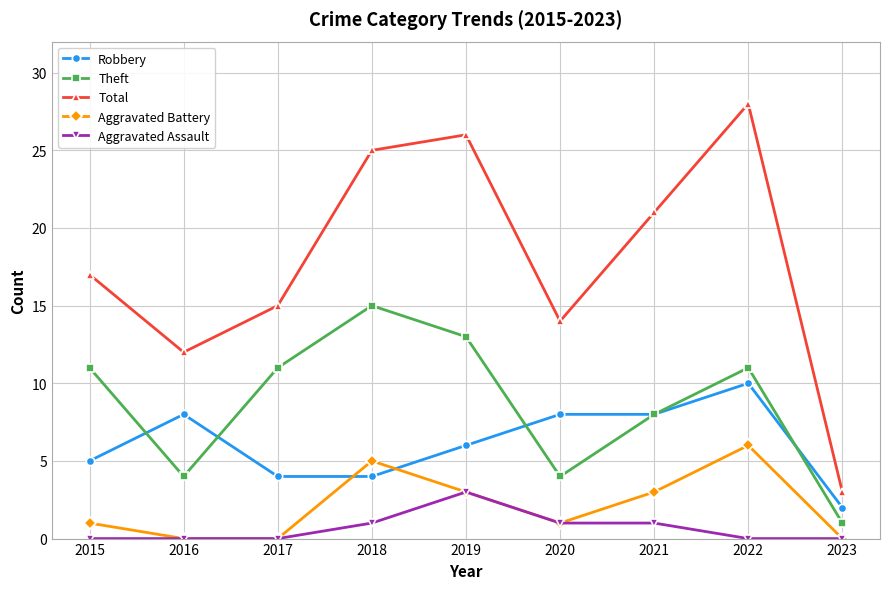

Is the value of Robbery at 2016 greater than the value of Total at 2020?

No